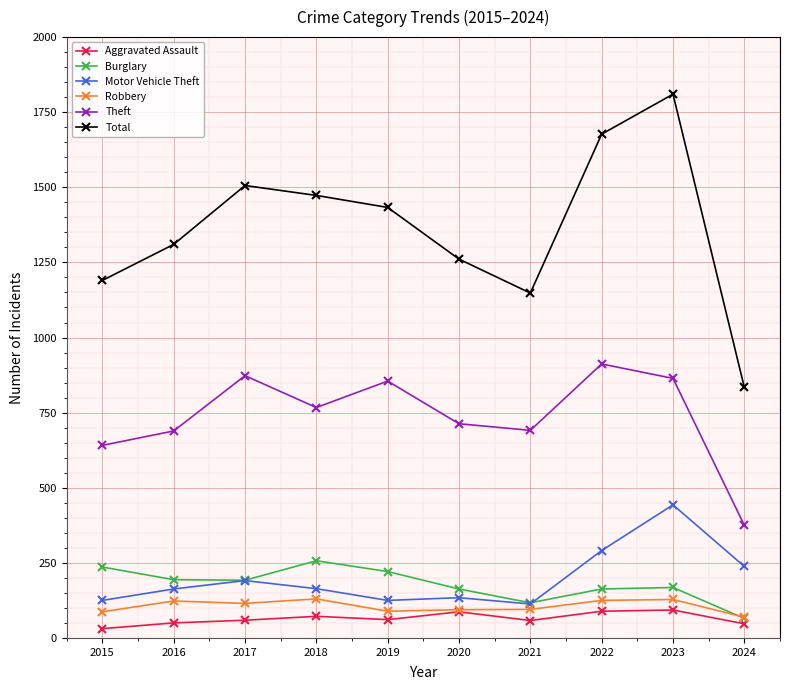

What is the highest value of the Robbery series?

130